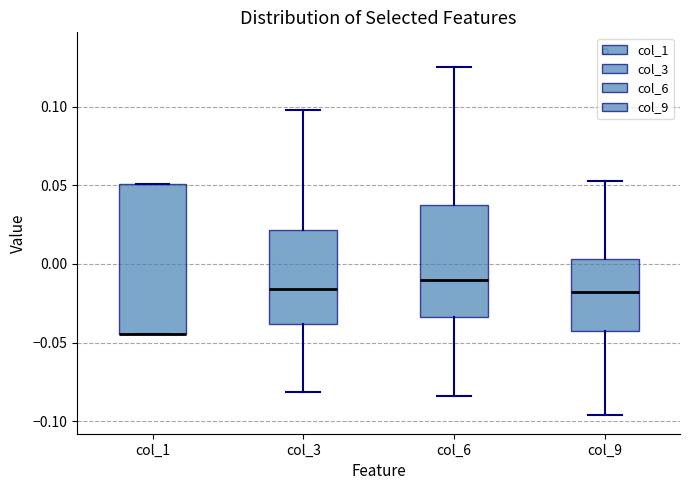

Reading left to right, transcribe this box plot: for each box, give where its median line is, the range the box spans, and where its two whiskers end, as read against the y-axis. The values are not printed on the chart, so give them approximately, as read against the axis.

col_1: median -0.045 (drawn on the box's lower edge), box -0.045 to 0.050, whiskers -0.045 to 0.050
col_3: median -0.015, box -0.040 to 0.020, whiskers -0.080 to 0.100
col_6: median -0.010, box -0.035 to 0.035, whiskers -0.085 to 0.125
col_9: median -0.020, box -0.040 to 0.005, whiskers -0.095 to 0.055